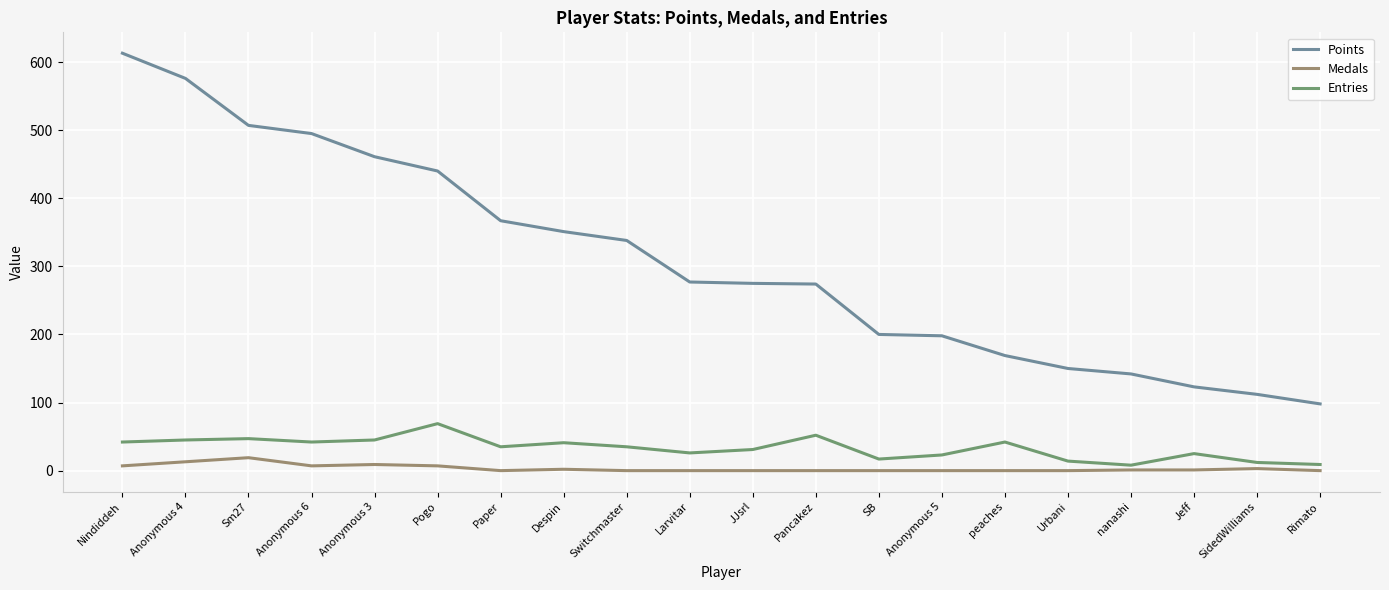

What is the maximum value shown in the chart?

613